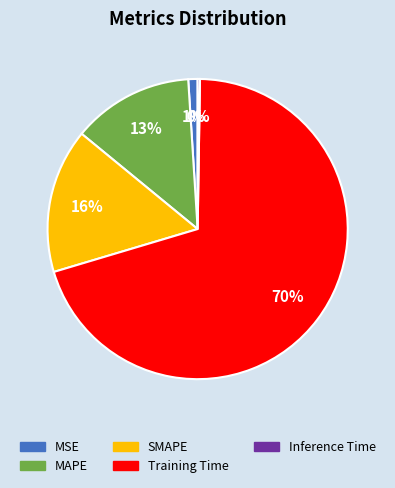

What is the largest slice in the pie chart?

Training Time